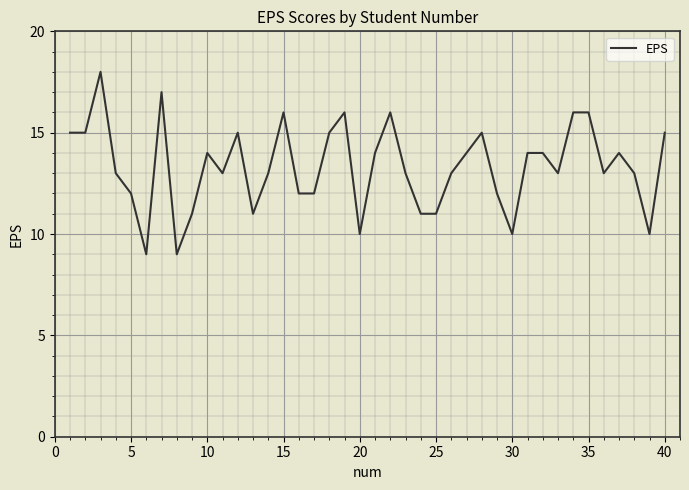

What is the difference between the maximum and minimum values?

9